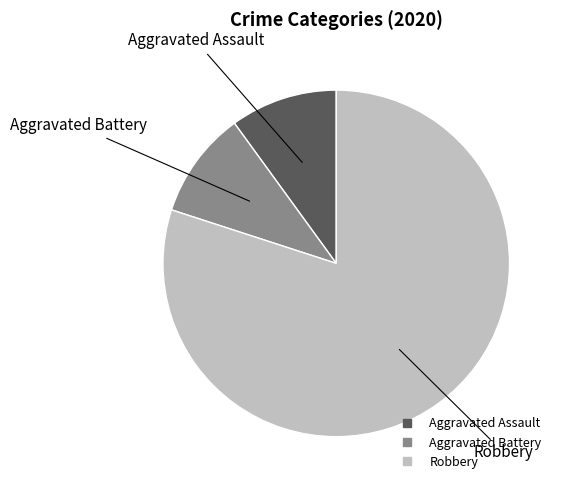

Combined, do Aggravated Battery and Aggravated Assault account for over 50%?

No